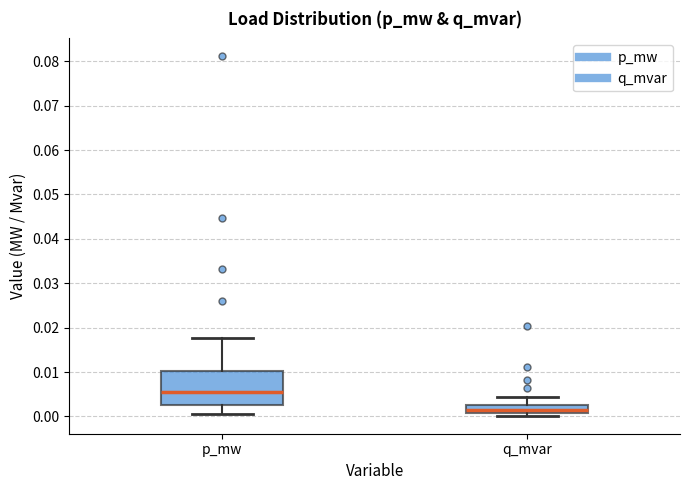

Where does the upper whisker of the box for p_mw end on the y-axis? The values are not printed on the chart, so give them approximately, as read against the axis.

0.018